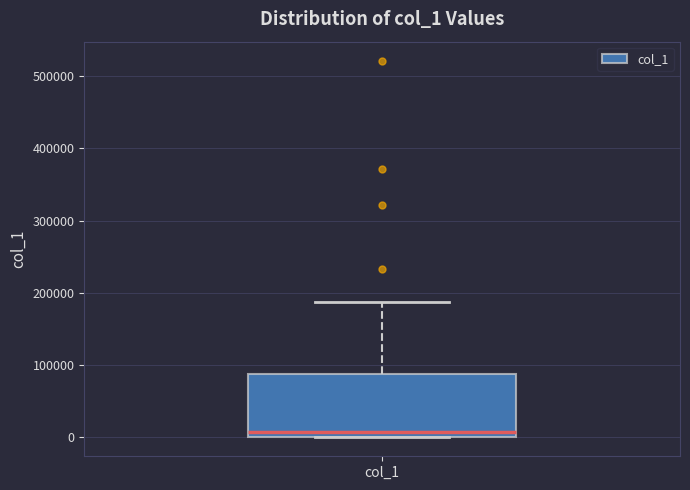

Read this box plot against the y-axis: the position of the median line, the range covered by the box, and the ends of both whiskers. The values are not printed on the chart, so give them approximately, as read against the axis.

median 10000, box 0 to 90000, whiskers 0 to 190000